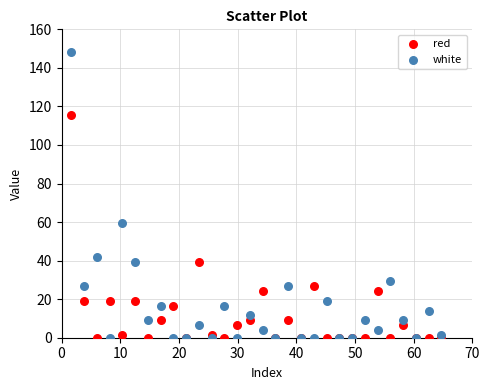

Which series has the widest spread of Y values?

white